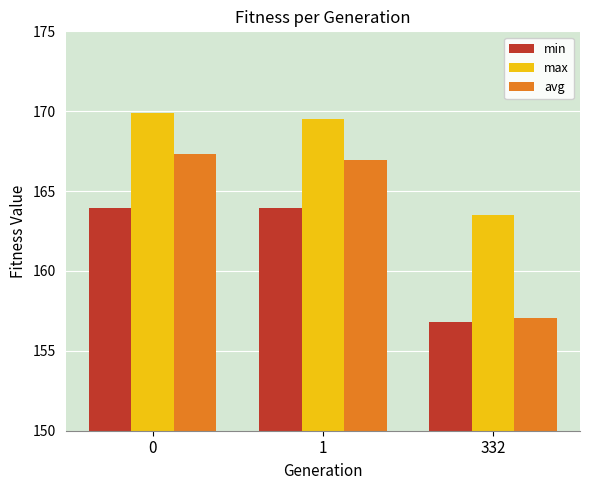

Which series changed the most between 1 and 332?

avg